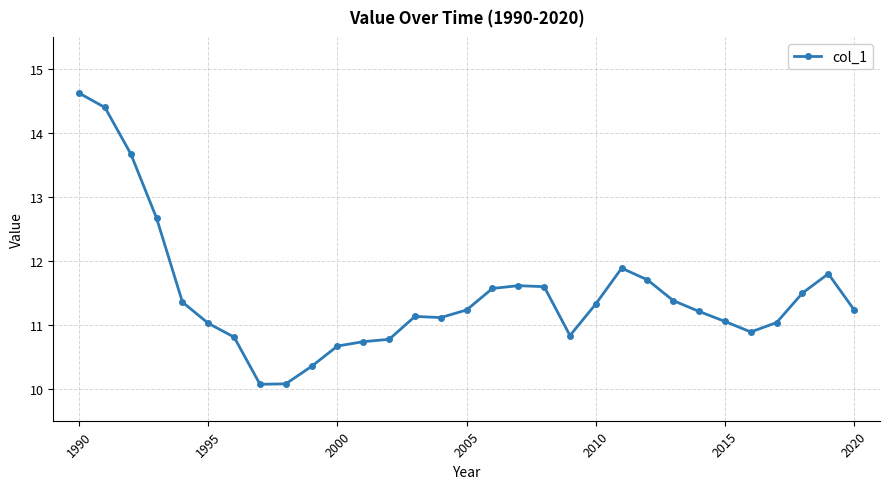

True or false: the data has more than 1 interior local peaks.

True